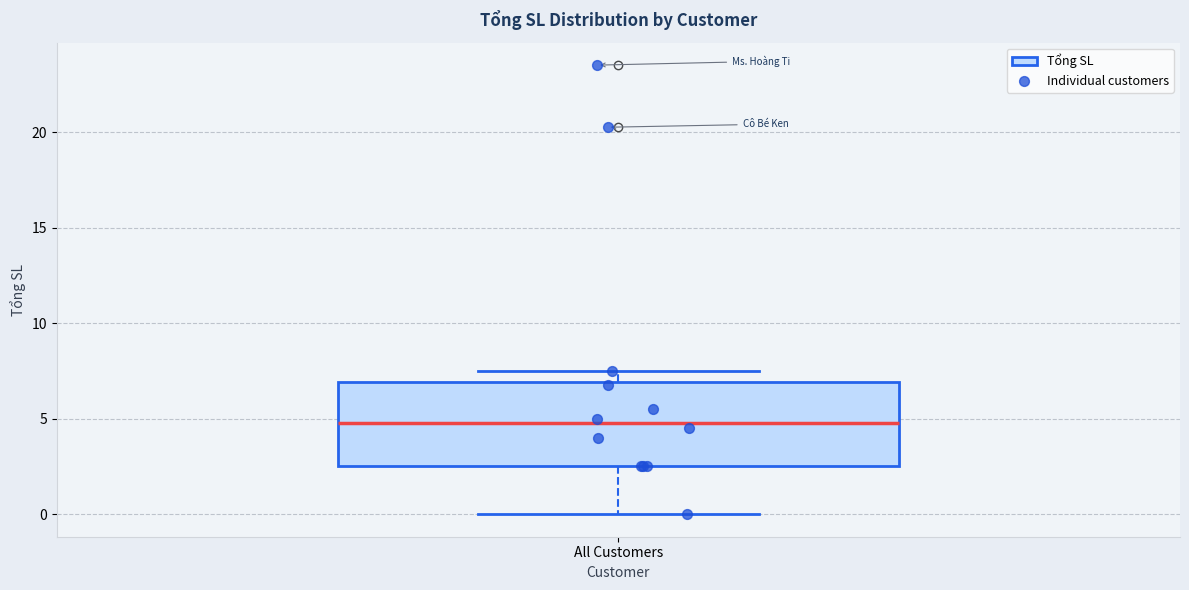

Where does the lower whisker of the box for All Customers end on the y-axis? The values are not printed on the chart, so give them approximately, as read against the axis.

0.0